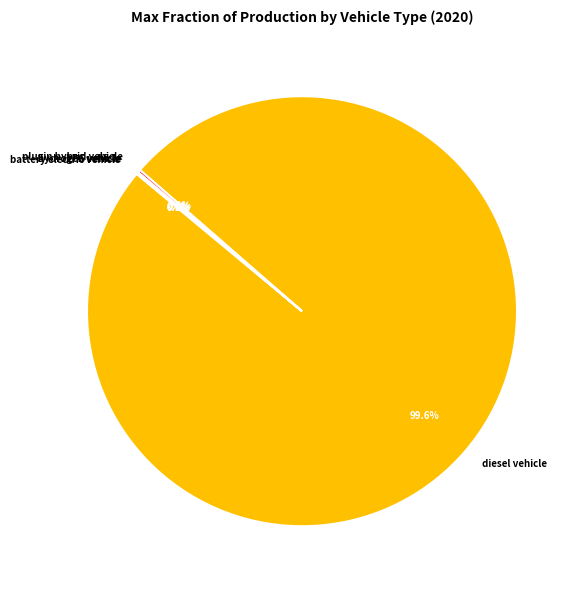

Is there any slice that represents more than half of the pie?

Yes